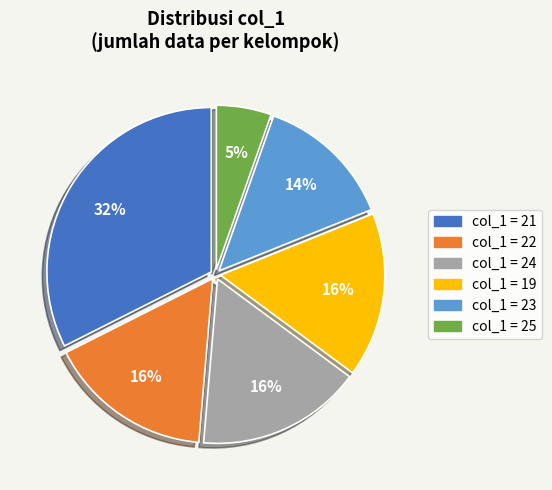

To the nearest percent, what is the difference between the largest and smallest slice percentages?

27%